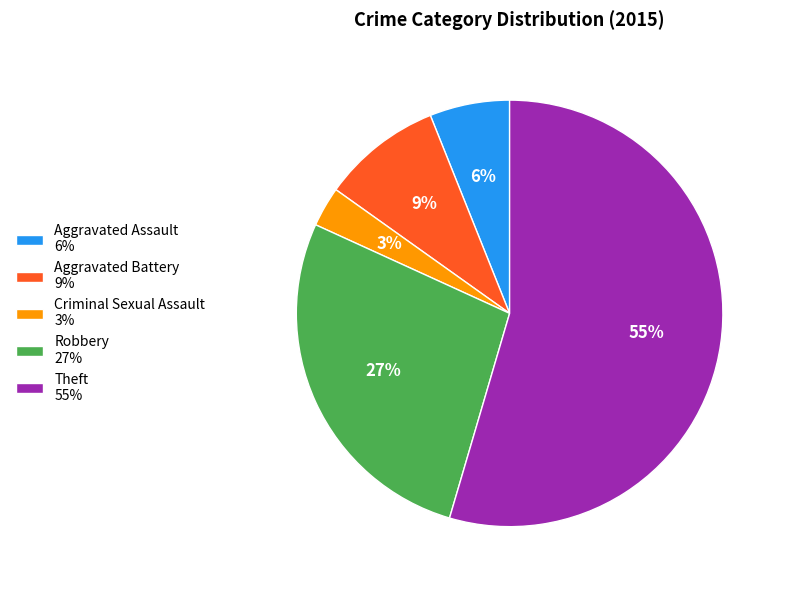

Rank the categories by value from lowest to highest.

Criminal Sexual Assault, Aggravated Assault, Aggravated Battery, Robbery, Theft